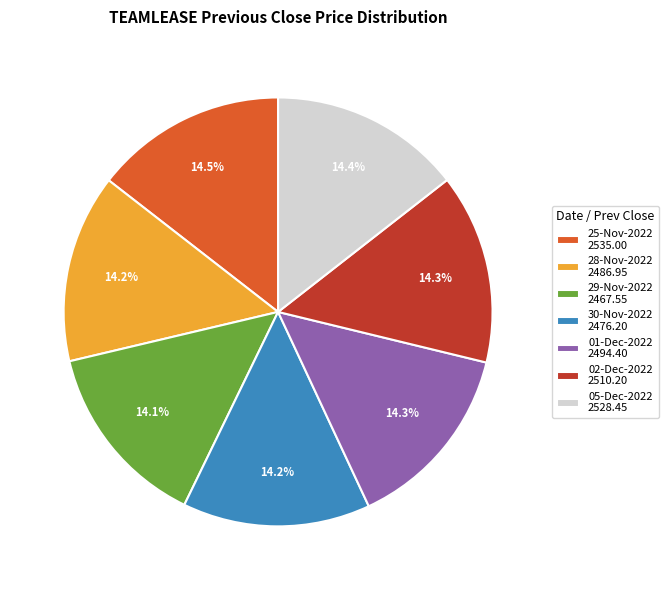

The 02-Dec-2022 slice represents 14% of the pie. True or false?

True